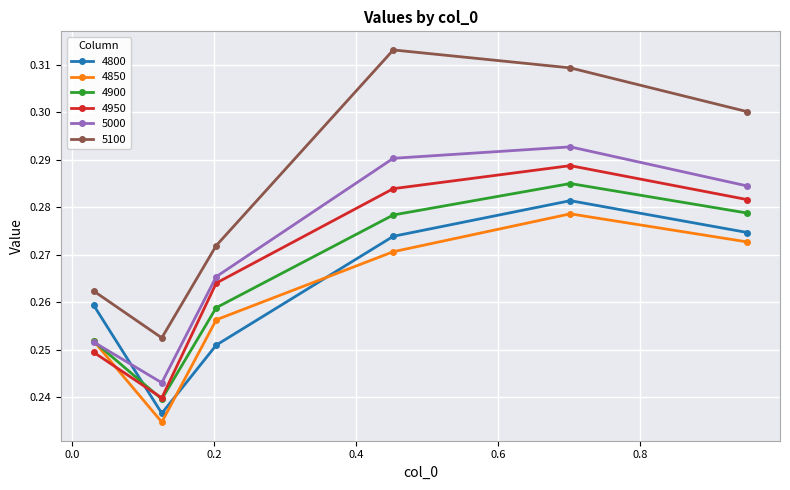

Count the 5100 values in the range 0 to 1.

6